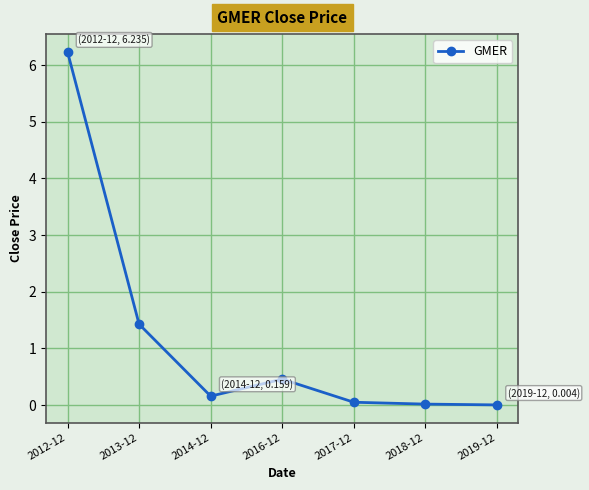

Which has a higher value, 2014-12 or 2012-12?

2012-12